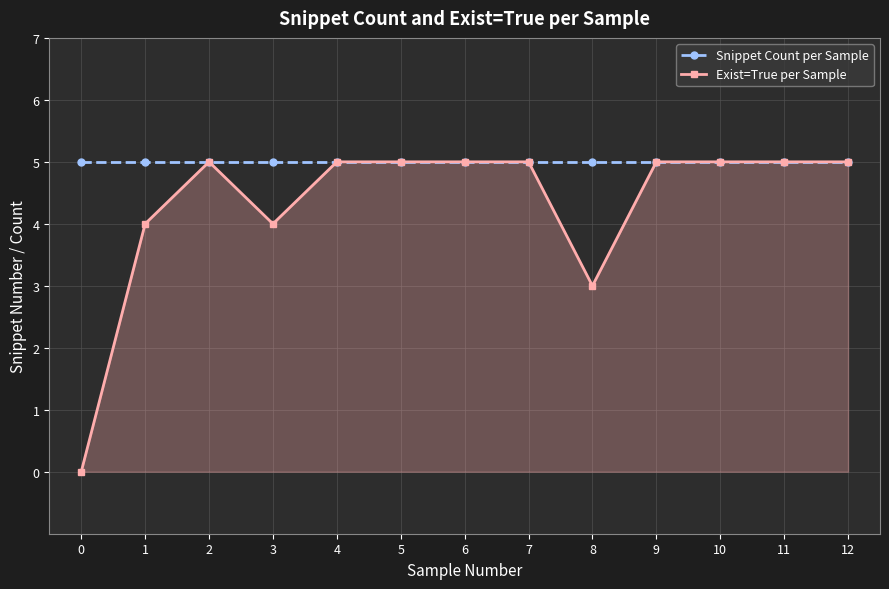

List the series in order of their overall mean, lowest first.

Exist=True per Sample, Snippet Count per Sample